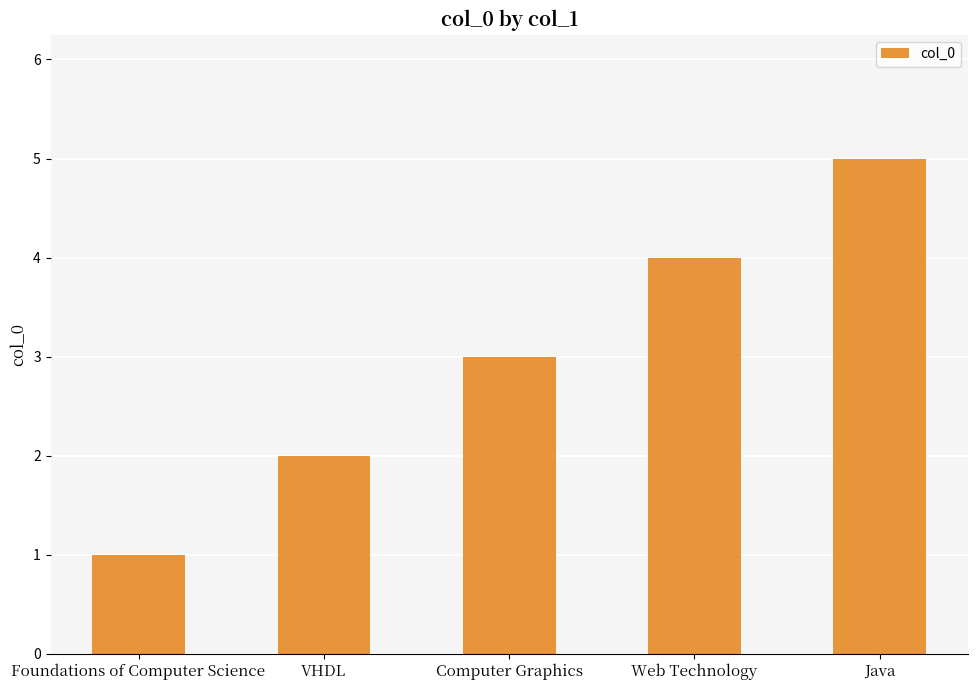

What is the smallest value displayed?

1